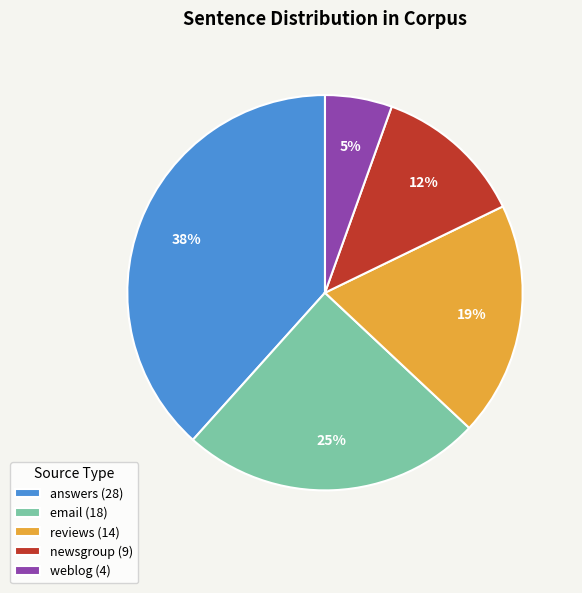

Which slice is the largest?

answers